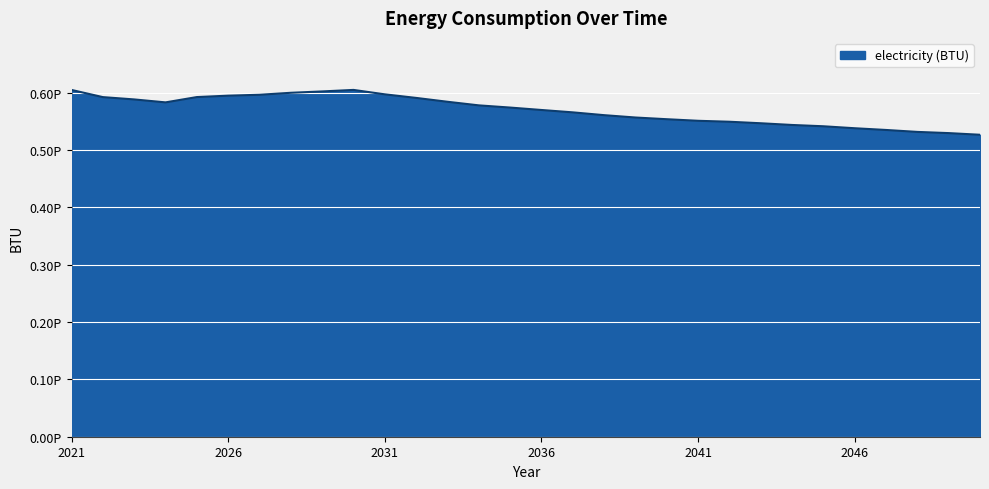

Is this an area chart (filled region under the line)?

Yes